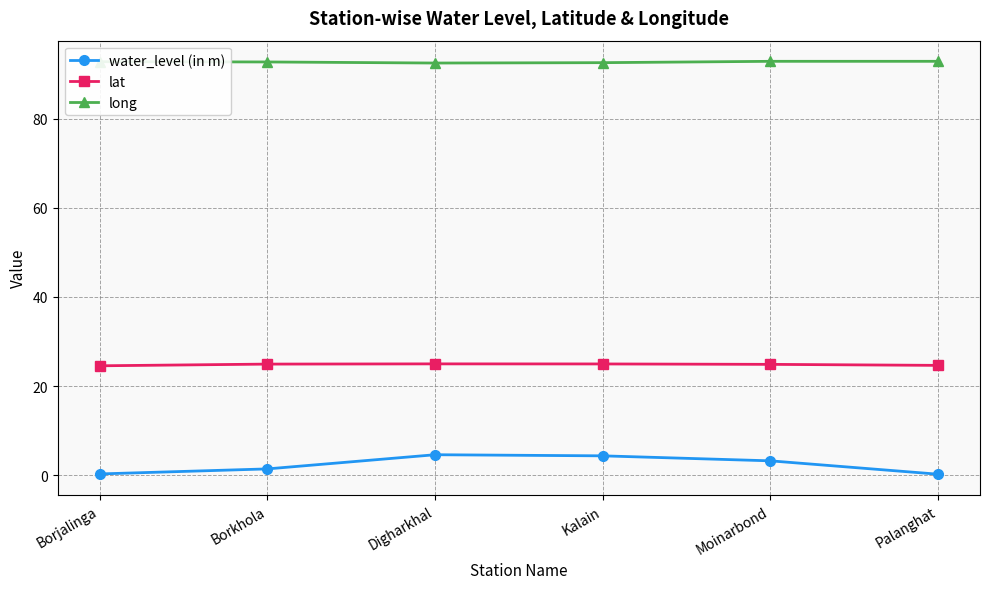

What is the total value across all series at Moinarbond?

121.0